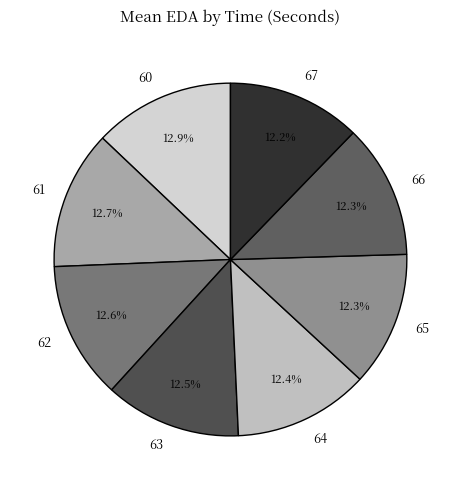

Is there a majority slice in this chart?

No